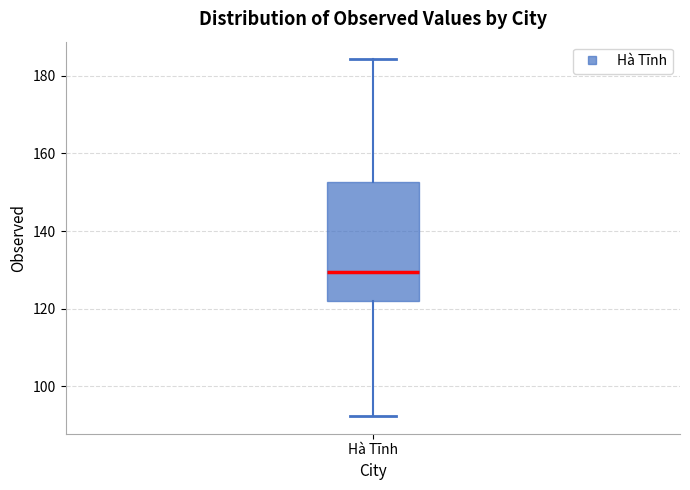

Where does the upper whisker of the box for Hà Tĩnh end on the y-axis? The values are not printed on the chart, so give them approximately, as read against the axis.

184